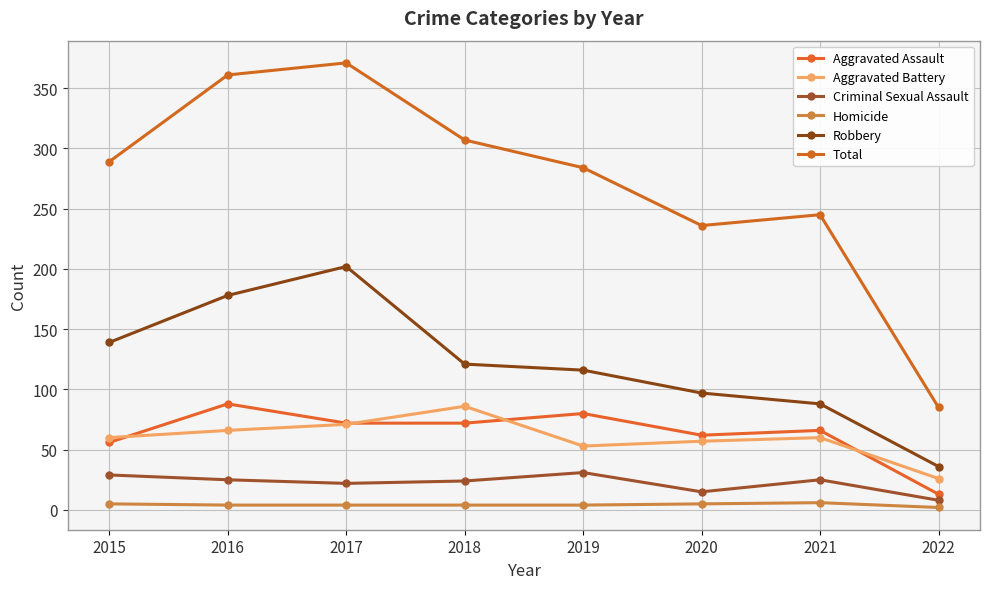

Where is the first local maximum for Homicide?

2021